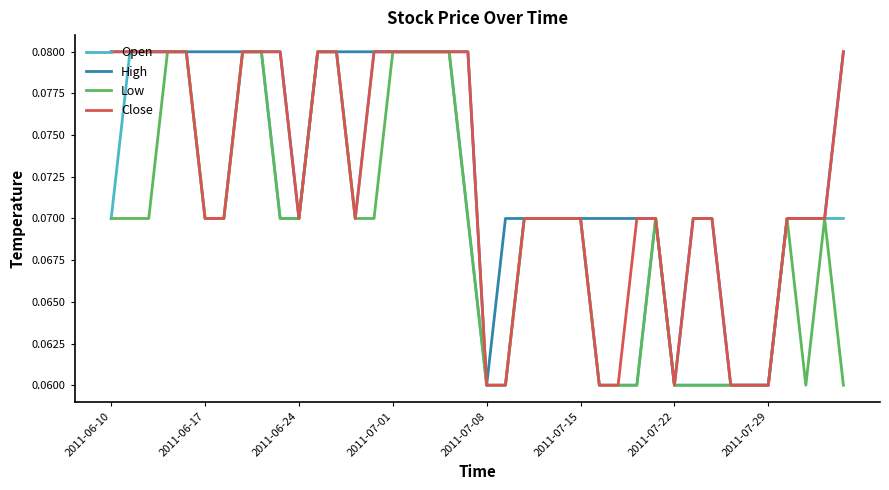

Which series has the largest total across all categories?

High